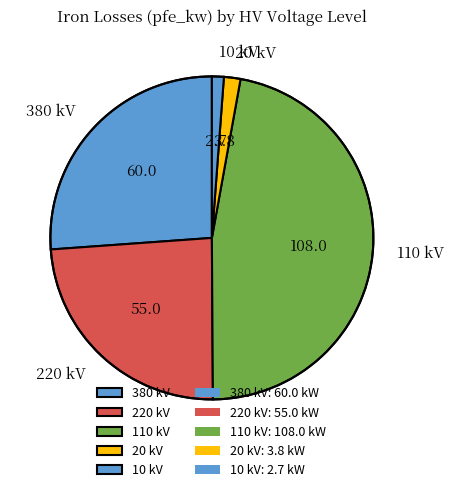

What is the ratio of the value at 10 kV to the value at 20 kV?

0.7